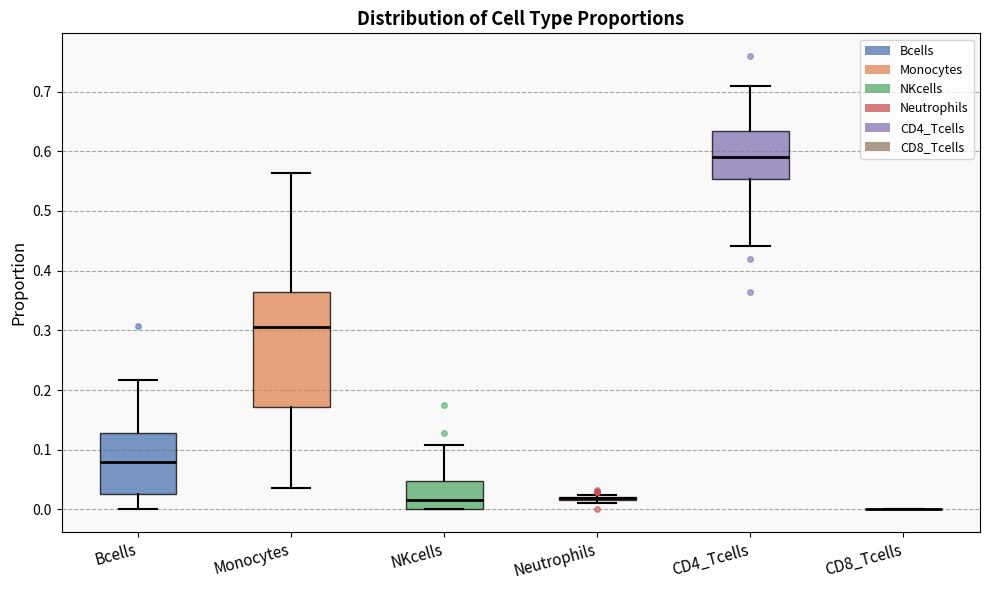

Reading left to right, read every box against the y-axis: the position of its median line, the range the box covers, and the ends of its whiskers. The values are not printed on the chart, so give them approximately, as read against the axis.

Bcells: median 0.08, box 0.03 to 0.13, whiskers 0.00 to 0.22
Monocytes: median 0.30, box 0.17 to 0.36, whiskers 0.04 to 0.56
NKcells: median 0.02, box 0.00 to 0.05, whiskers 0.00 to 0.11
Neutrophils: box collapsed to a line at 0.02, whiskers 0.01 to 0.02
CD4_Tcells: median 0.59, box 0.55 to 0.63, whiskers 0.44 to 0.71
CD8_Tcells: box collapsed to a line at 0.00, whiskers 0.00 to 0.00